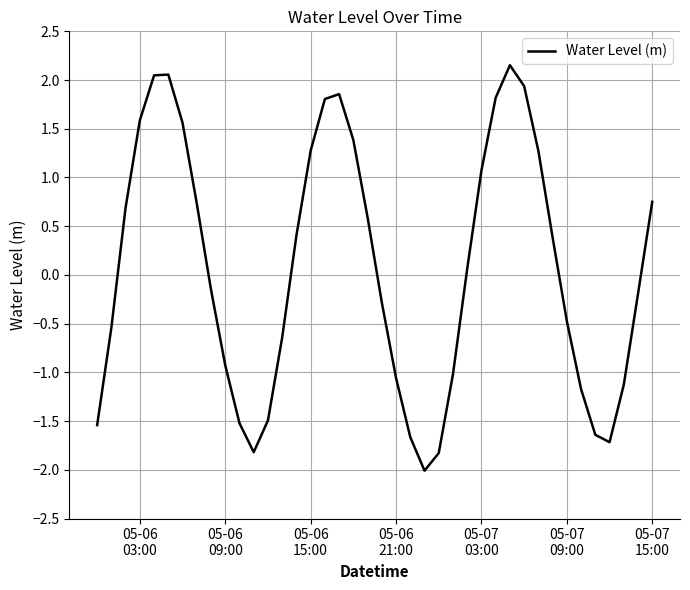

Count the number of data series in this chart.

1